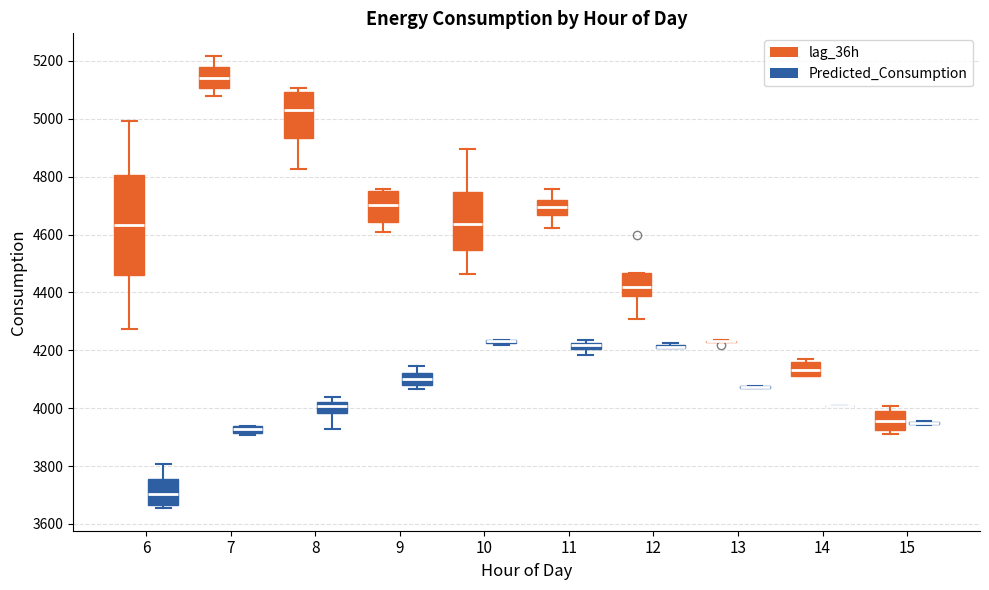

Comparing the boxes themselves (not the whiskers), which one is the tallest?

6 (lag_36h)